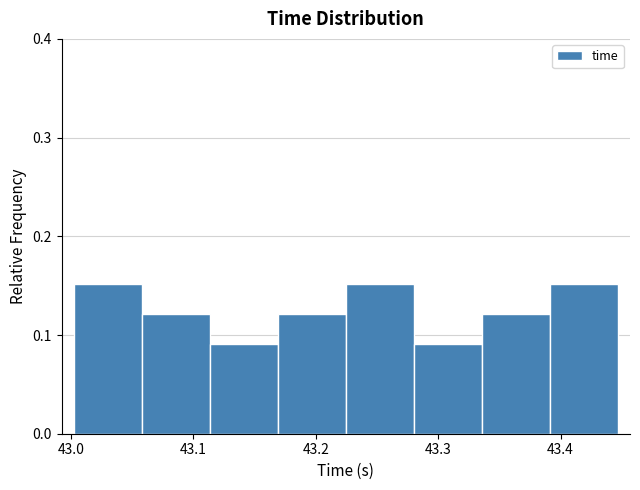

Reading left to right, transcribe this chart: for each bar, give the range it covers on the x-axis and its height. Neither the bar edges nor the heights are printed on the chart, so give them approximately, as read against the axes.

43.00 to 43.06: 0.15
43.06 to 43.11: 0.12
43.11 to 43.17: 0.09
43.17 to 43.22: 0.12
43.22 to 43.28: 0.15
43.28 to 43.34: 0.09
43.34 to 43.39: 0.12
43.39 to 43.45: 0.15